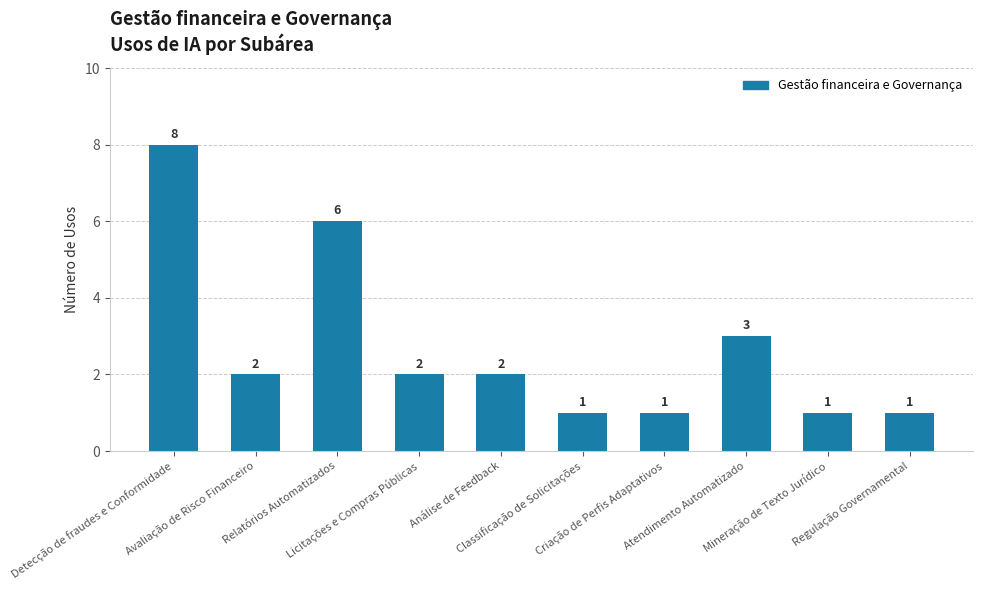

Where does the data first go above 2?

Detecção de fraudes e Conformidade